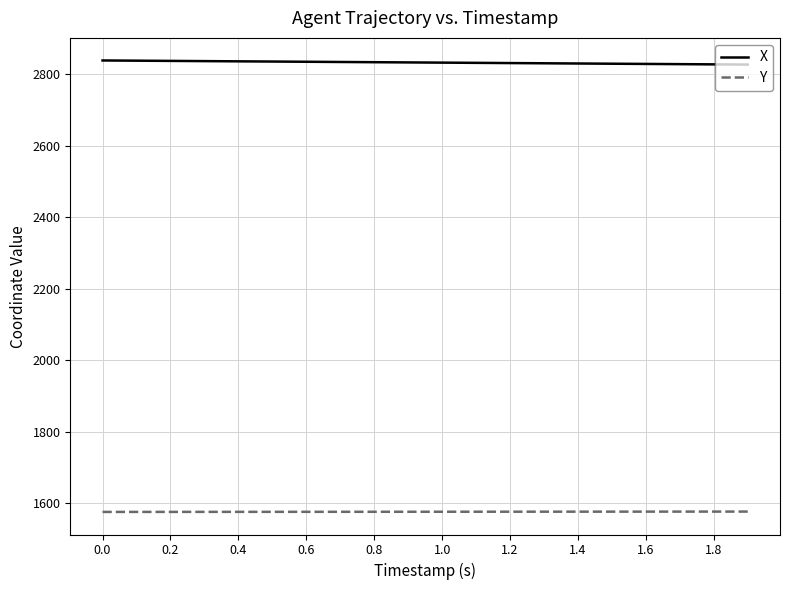

How many lines are shown in the chart?

2